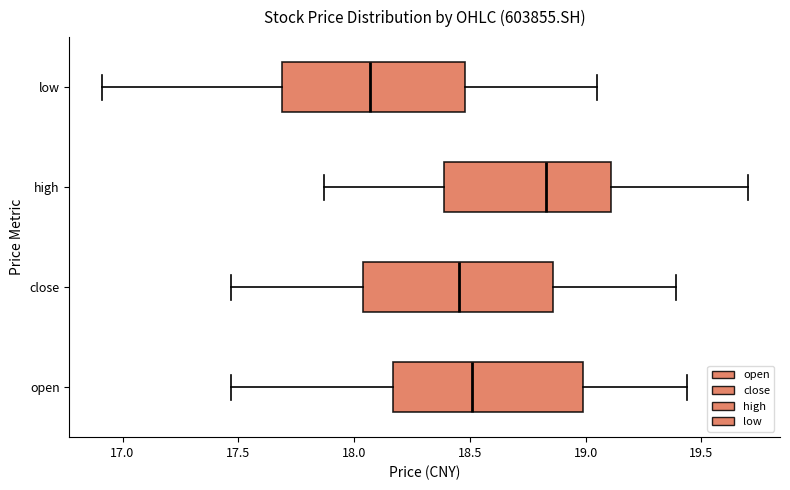

Reading bottom to top, read every box against the x-axis: the position of its median line, the range the box covers, and the ends of its whiskers. The values are not printed on the chart, so give them approximately, as read against the axis.

open: median 18.50, box 18.15 to 19.00, whiskers 17.45 to 19.45
close: median 18.45, box 18.05 to 18.85, whiskers 17.45 to 19.40
high: median 18.85, box 18.40 to 19.10, whiskers 17.85 to 19.70
low: median 18.05, box 17.70 to 18.50, whiskers 16.90 to 19.05